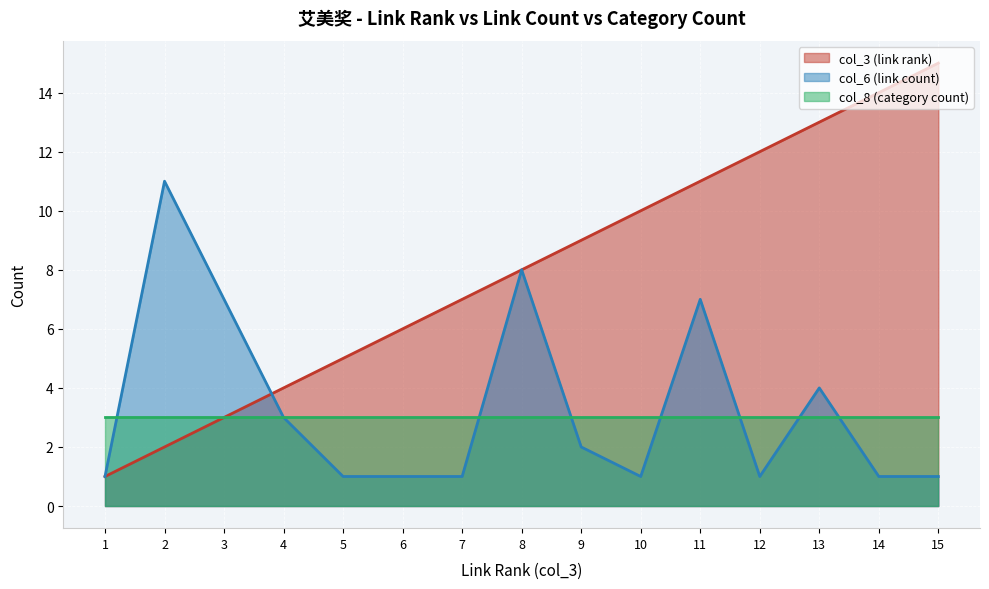

At which category does col_6 (link count) reach its first local peak?

2